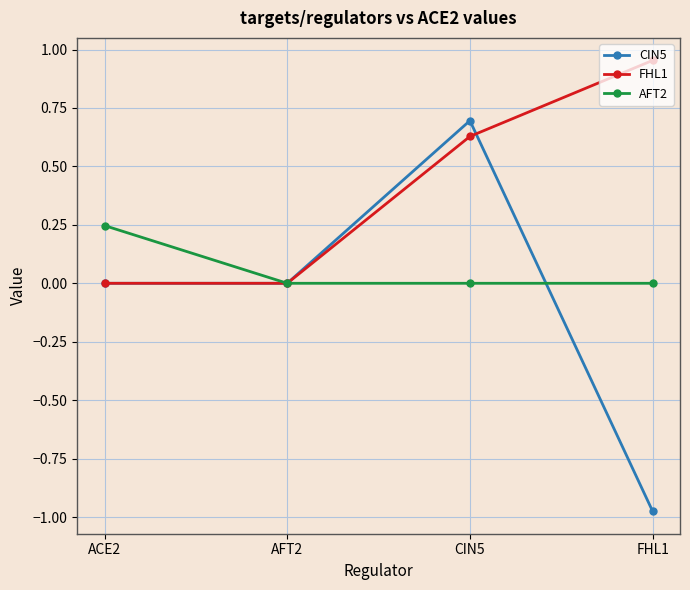

Which series changed the most between CIN5 and FHL1?

CIN5